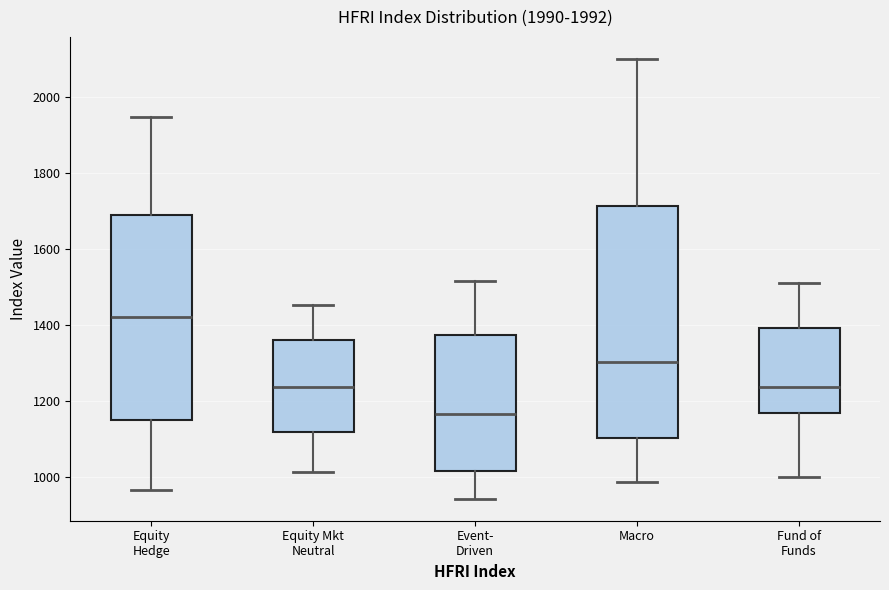

Reading left to right, transcribe this box plot: for each box, give where its median line is, the range the box spans, and where its two whiskers end, as read against the y-axis. The values are not printed on the chart, so give them approximately, as read against the axis.

Equity Hedge: median 1420, box 1140 to 1700, whiskers 960 to 1940
Equity Mkt Neutral: median 1240, box 1120 to 1360, whiskers 1020 to 1460
Event- Driven: median 1160, box 1020 to 1380, whiskers 940 to 1520
Macro: median 1300, box 1100 to 1720, whiskers 980 to 2100
Fund of Funds: median 1240, box 1160 to 1400, whiskers 1000 to 1520